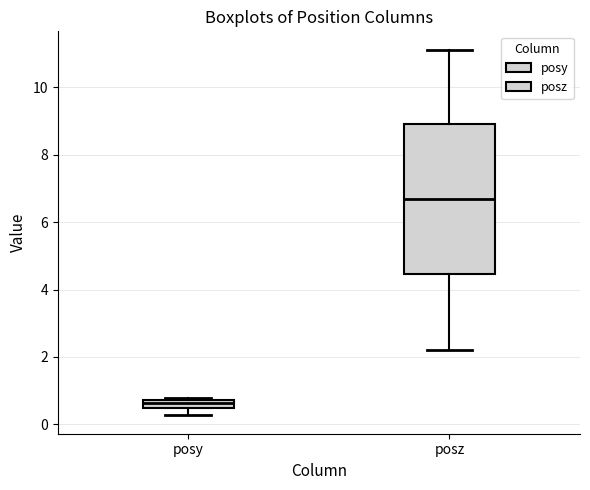

Where does the median line of the box for posy sit on the y-axis? The values are not printed on the chart, so give them approximately, as read against the axis.

0.6